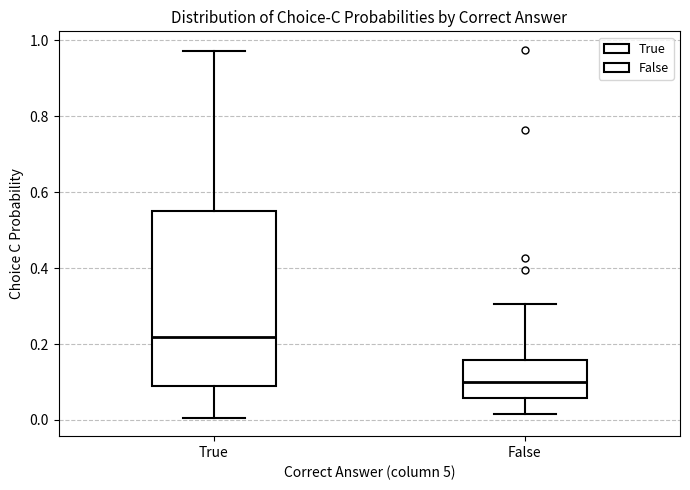

Which box is the tallest, from its lower edge to its upper edge?

True